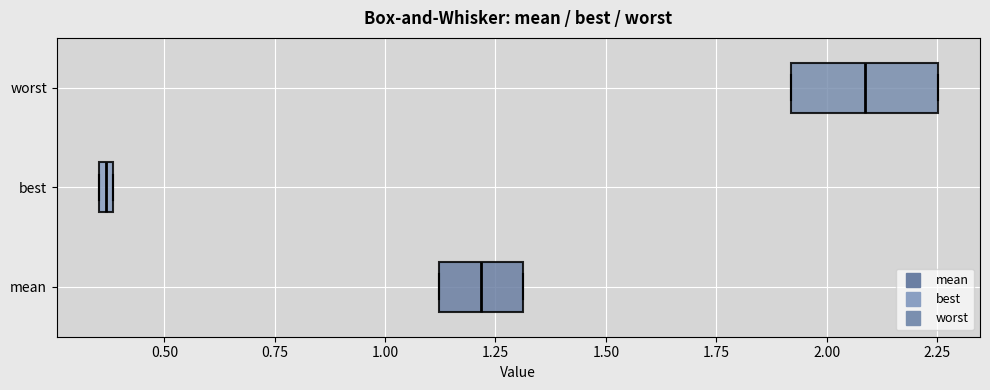

Where is the right edge of the box for mean on the x-axis? The values are not printed on the chart, so give them approximately, as read against the axis.

1.30